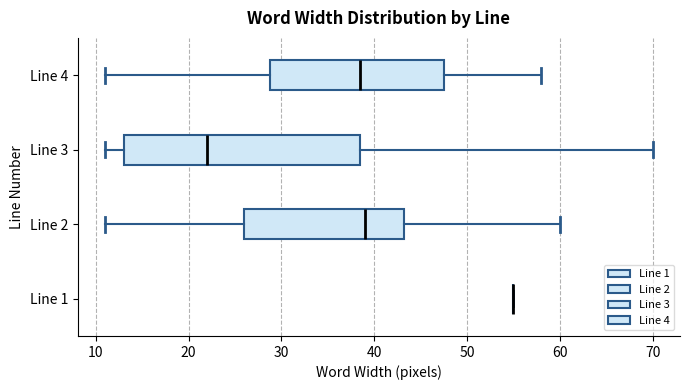

Reading bottom to top, read every box against the x-axis: the position of its median line, the range the box covers, and the ends of its whiskers. The values are not printed on the chart, so give them approximately, as read against the axis.

Line 1: box collapsed to a line at 55, whiskers 55 to 55
Line 2: median 39, box 26 to 43, whiskers 11 to 60
Line 3: median 22, box 13 to 39, whiskers 11 to 70
Line 4: median 39, box 29 to 48, whiskers 11 to 58